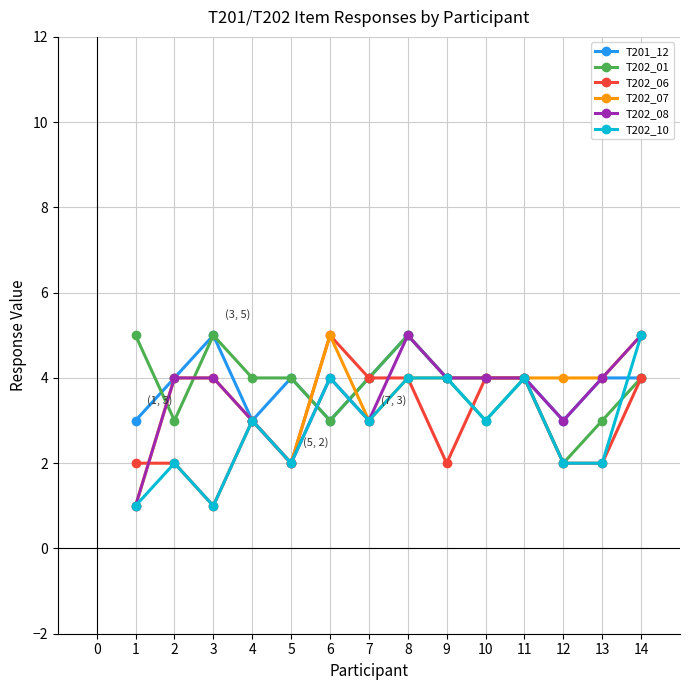

Is it true that T202_10 equals 7 at 9?

False